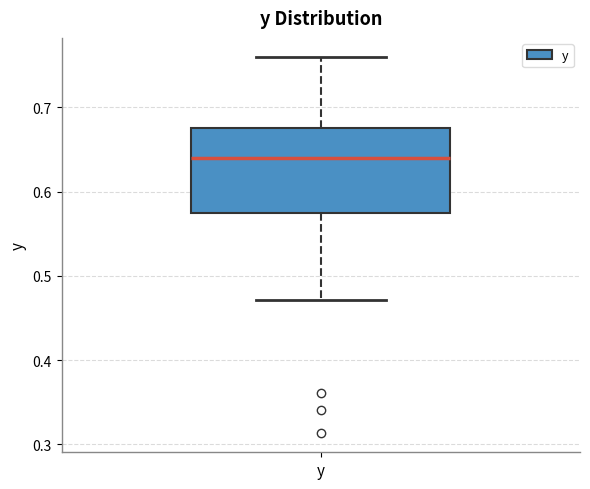

Where is the upper edge of the box for y on the y-axis? The values are not printed on the chart, so give them approximately, as read against the axis.

0.68